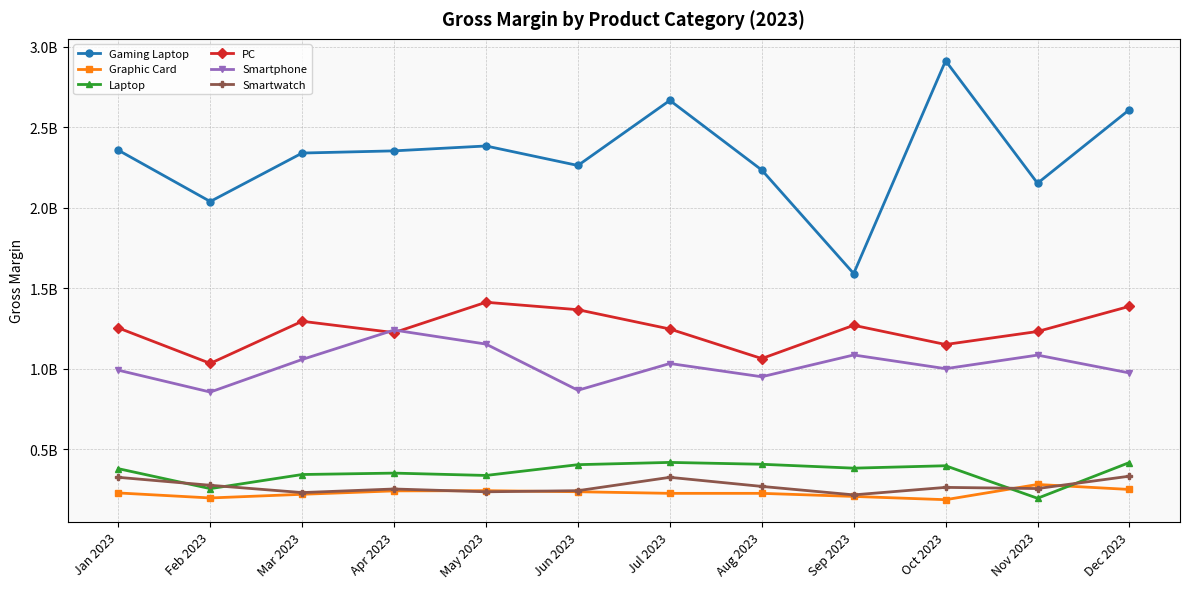

What is the label of the 1st point from the right?

Dec 2023